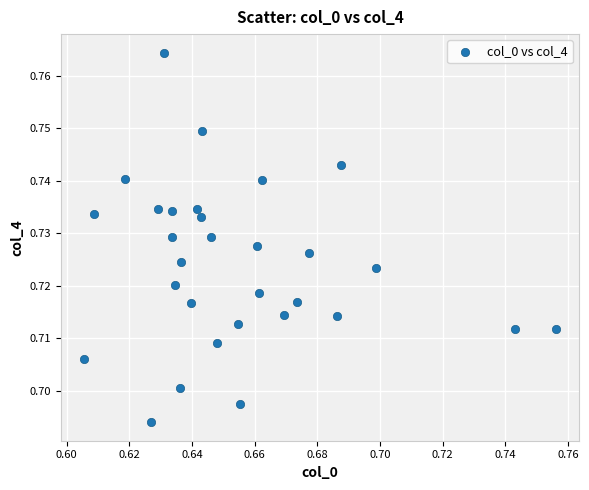

How many data points are displayed?

30